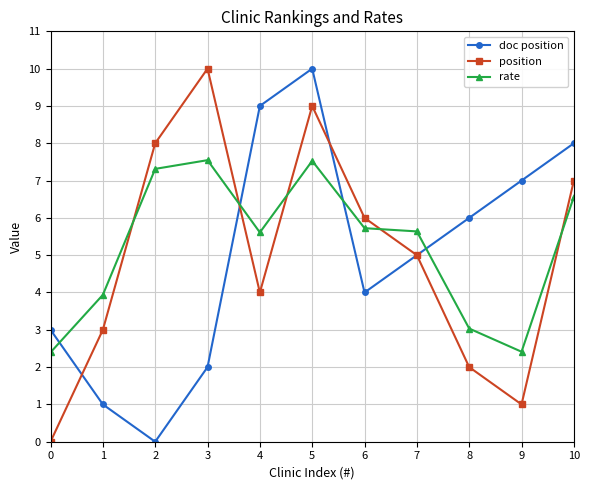

How many lines are shown in the chart?

3